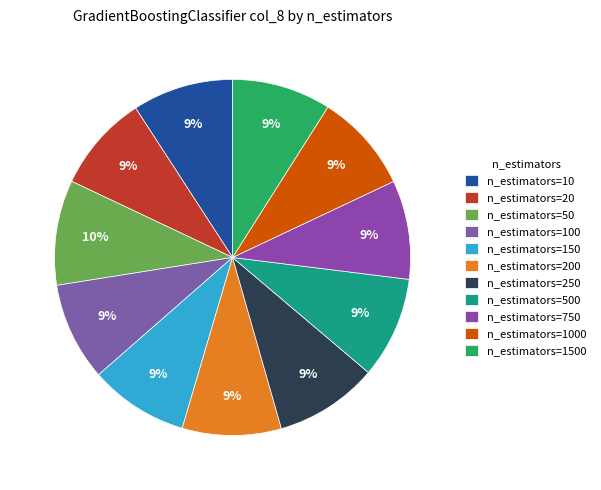

How many slices are in this pie chart?

11